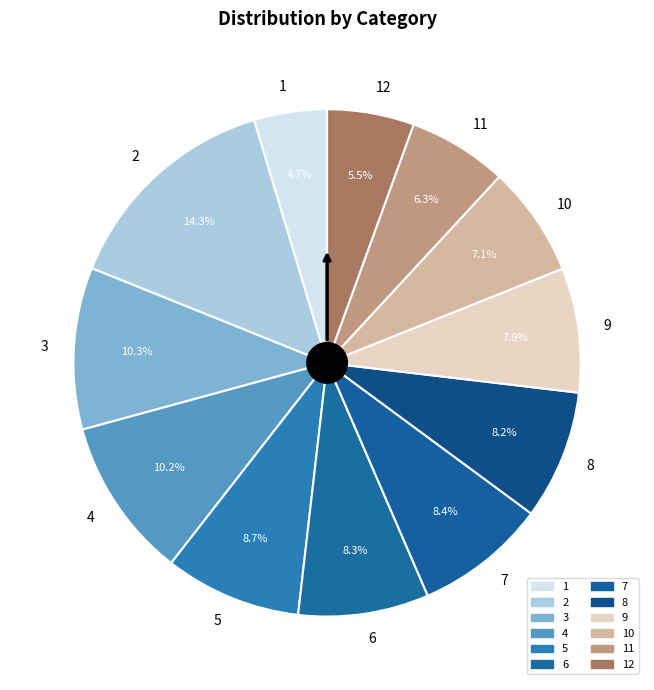

Which has a higher value, 8 or 2?

2